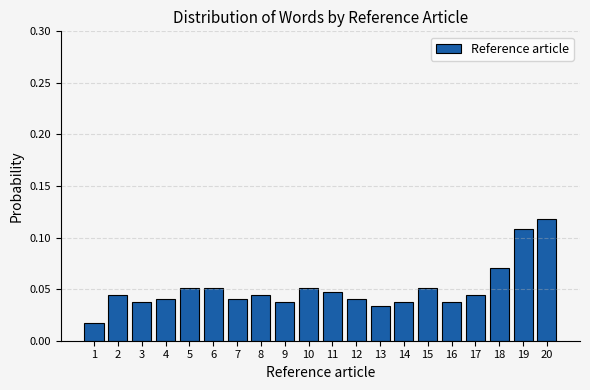

How many values are between 0 and 1?

20